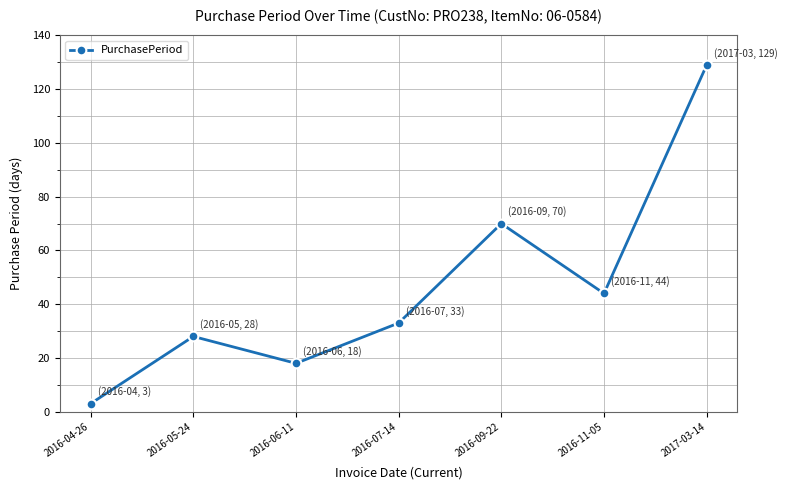

Reading right to left, what are all the values shown in this chart?

129	44	70	33	18	28	3